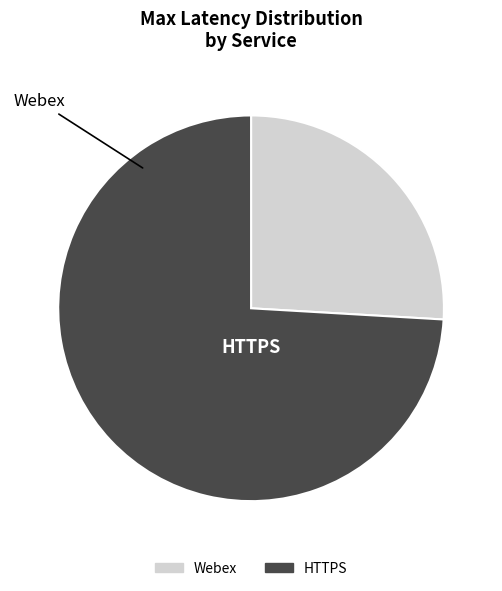

Which slice represents more than half of the pie?

HTTPS